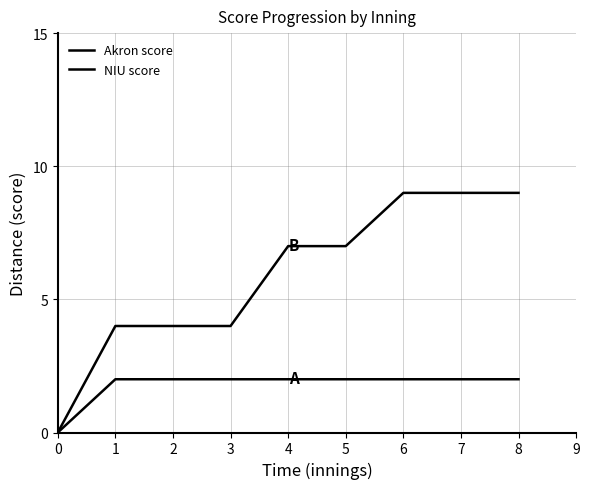

True or false: Akron score has more than 1 interior local peaks.

False